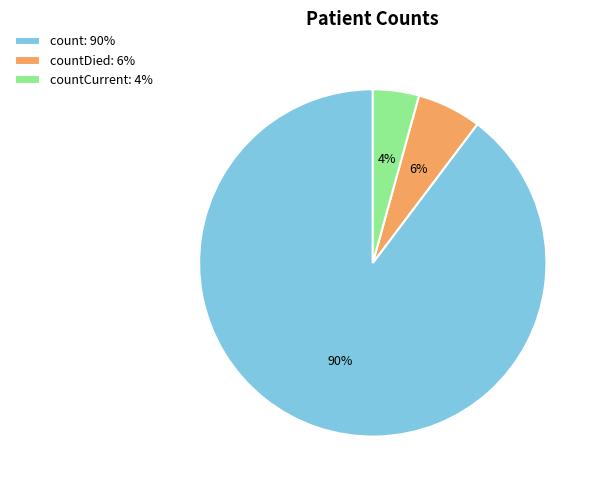

Which category has the biggest portion of the pie?

count: 90%